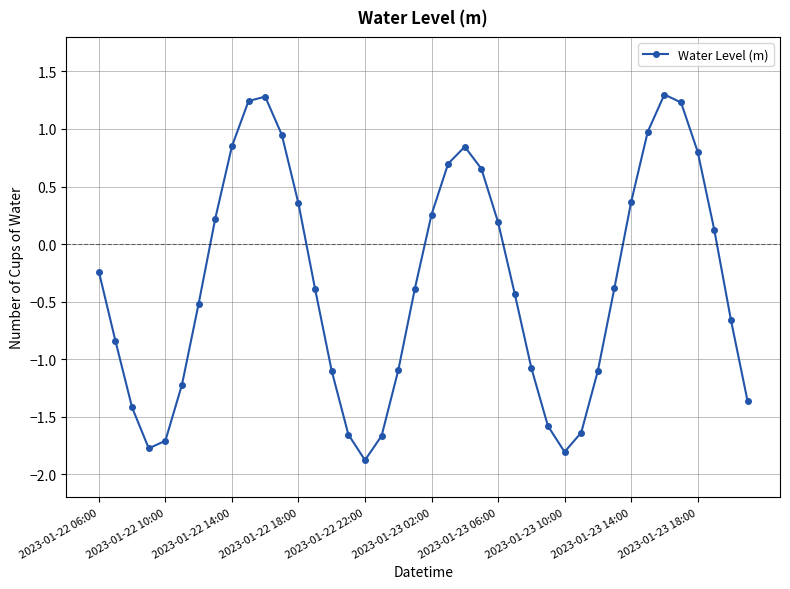

What is the difference between the second highest and second lowest values?

3.1